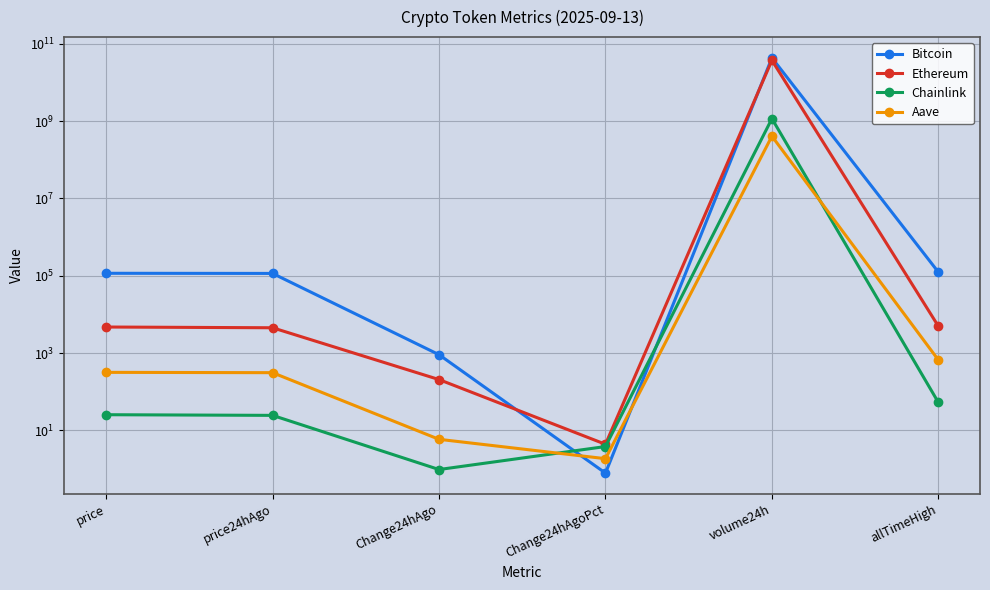

At which category is the sum across all series the highest?

volume24h